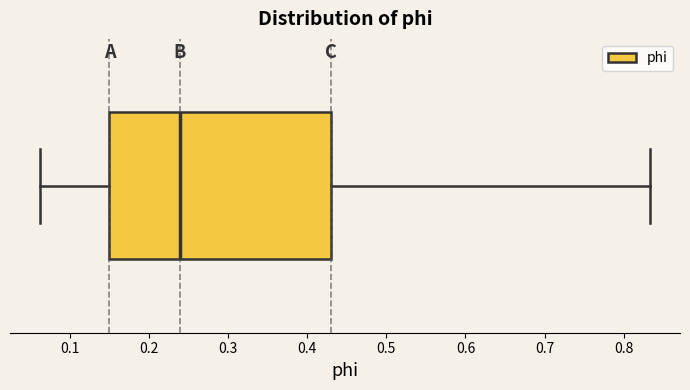

Read this box plot against the x-axis: the position of the median line, the range covered by the box, and the ends of both whiskers. The values are not printed on the chart, so give them approximately, as read against the axis.

median 0.24, box 0.15 to 0.43, whiskers 0.06 to 0.83